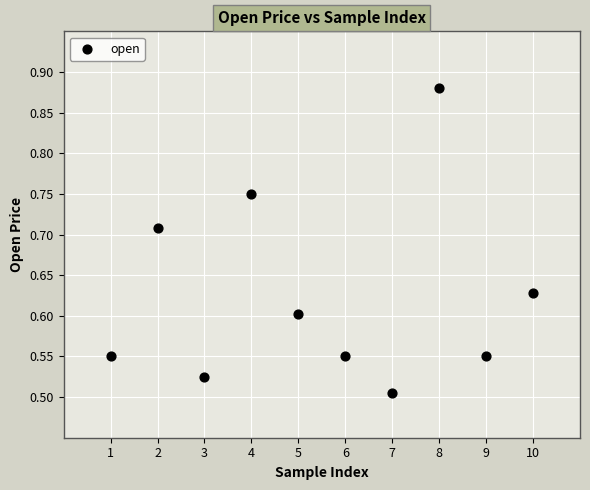

What is the average X value?

5.5